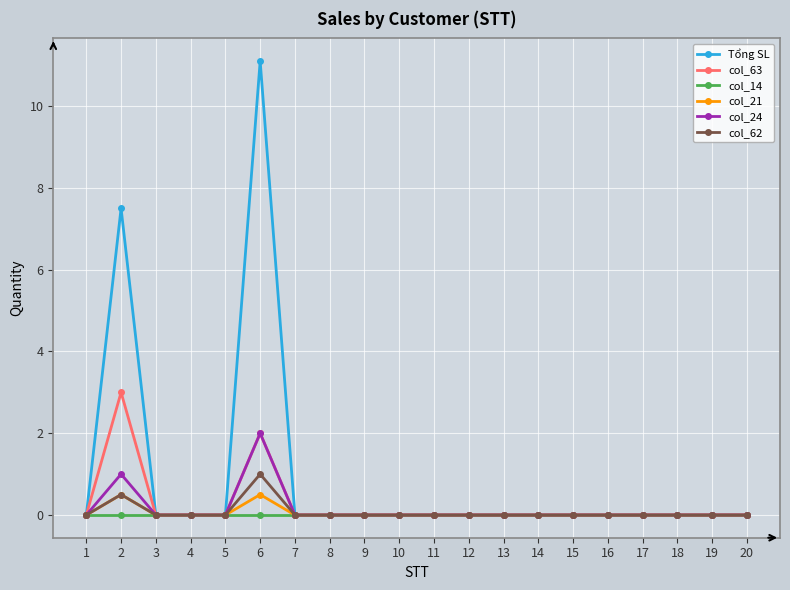

What are all the series names shown in the legend?

Tổng SL, col_63, col_14, col_21, col_24, col_62